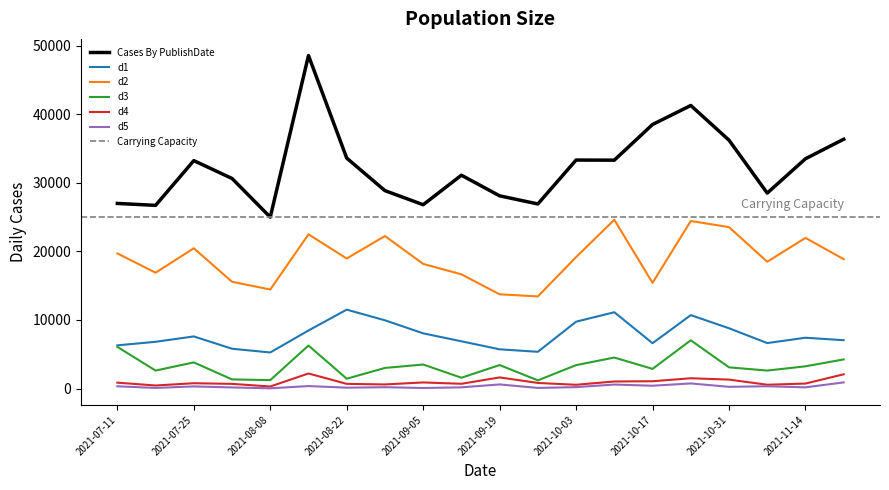

Reading left to right, extract all data points from this chart.

Cases By PublishDate: 2021-07-11=26982	2021-07-18=26700	2021-07-25=33221	2021-08-01=30619	2021-08-08=24979	2021-08-15=48540	2021-08-22=33590	2021-08-29=28846	2021-09-05=26794	2021-09-12=31096	2021-09-19=28087	2021-09-26=26905	2021-10-03=33305	2021-10-10=33287	2021-10-17=38488	2021-10-24=41259	2021-10-31=36204	2021-11-07=28490	2021-11-14=33493	2021-11-21=36339
d1: 2021-07-11=6293	2021-07-18=6813	2021-07-25=7595	2021-08-01=5799	2021-08-08=5258	2021-08-15=8462	2021-08-22=11499	2021-08-29=9945	2021-09-05=8045	2021-09-12=6885	2021-09-19=5717	2021-09-26=5355	2021-10-03=9744	2021-10-10=11124	2021-10-17=6607	2021-10-24=10701	2021-10-31=8786	2021-11-07=6626	2021-11-14=7405	2021-11-21=7046
d2: 2021-07-11=19697	2021-07-18=16881	2021-07-25=20446	2021-08-01=15563	2021-08-08=14433	2021-08-15=22473	2021-08-22=18953	2021-08-29=22230	2021-09-05=18169	2021-09-12=16644	2021-09-19=13733	2021-09-26=13426	2021-10-03=19156	2021-10-10=24602	2021-10-17=15405	2021-10-24=24423	2021-10-31=23527	2021-11-07=18484	2021-11-14=21955	2021-11-21=18860
d3: 2021-07-11=6077	2021-07-18=2619	2021-07-25=3811	2021-08-01=1328	2021-08-08=1226	2021-08-15=6270	2021-08-22=1433	2021-08-29=3002	2021-09-05=3500	2021-09-12=1575	2021-09-19=3422	2021-09-26=1190	2021-10-03=3411	2021-10-10=4518	2021-10-17=2864	2021-10-24=7034	2021-10-31=3089	2021-11-07=2620	2021-11-14=3240	2021-11-21=4247
d4: 2021-07-11=856	2021-07-18=444	2021-07-25=775	2021-08-01=680	2021-08-08=298	2021-08-15=2194	2021-08-22=683	2021-08-29=596	2021-09-05=889	2021-09-12=692	2021-09-19=1622	2021-09-26=815	2021-10-03=547	2021-10-10=1028	2021-10-17=1063	2021-10-24=1497	2021-10-31=1304	2021-11-07=553	2021-11-14=726	2021-11-21=2076
d5: 2021-07-11=326	2021-07-18=90	2021-07-25=310	2021-08-01=162	2021-08-08=34	2021-08-15=359	2021-08-22=127	2021-08-29=195	2021-09-05=79	2021-09-12=175	2021-09-19=600	2021-09-26=89	2021-10-03=207	2021-10-10=580	2021-10-17=409	2021-10-24=742	2021-10-31=251	2021-11-07=329	2021-11-14=177	2021-11-21=894